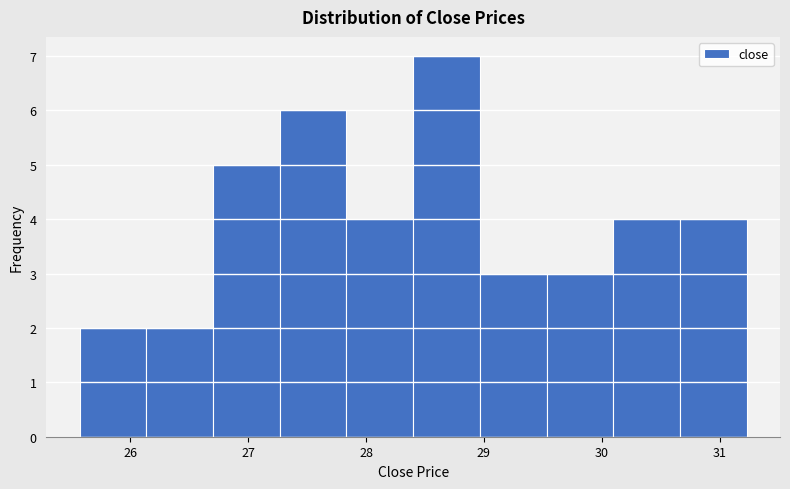

Reading left to right, list every bar in this chart as the range it spans on the x-axis followed by its height. Neither the bar edges nor the heights are printed on the chart, so give them approximately, as read against the axes.

25.6 to 26.1: 2
26.1 to 26.7: 2
26.7 to 27.3: 5
27.3 to 27.8: 6
27.8 to 28.4: 4
28.4 to 29.0: 7
29.0 to 29.5: 3
29.5 to 30.1: 3
30.1 to 30.7: 4
30.7 to 31.2: 4